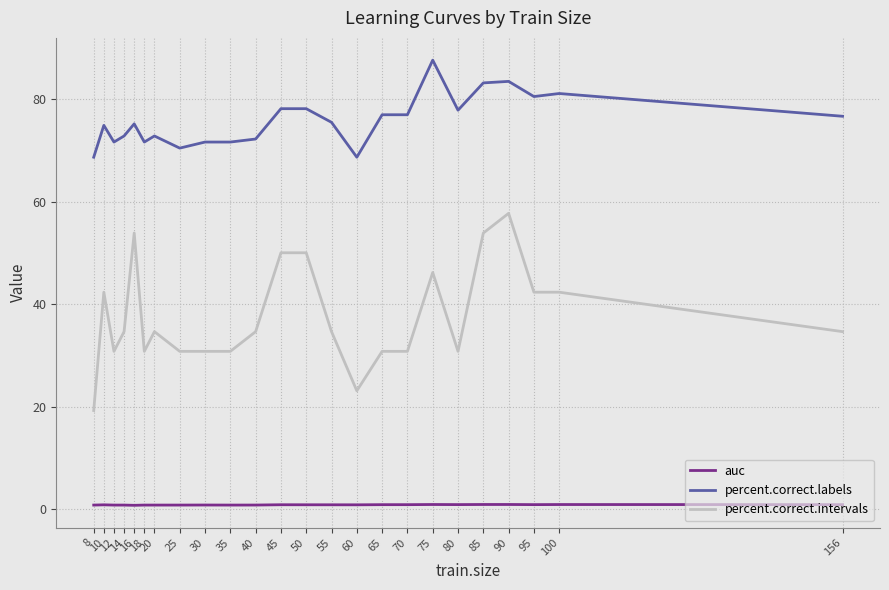

True or false: percent.correct.labels and percent.correct.intervals cross at least once.

False